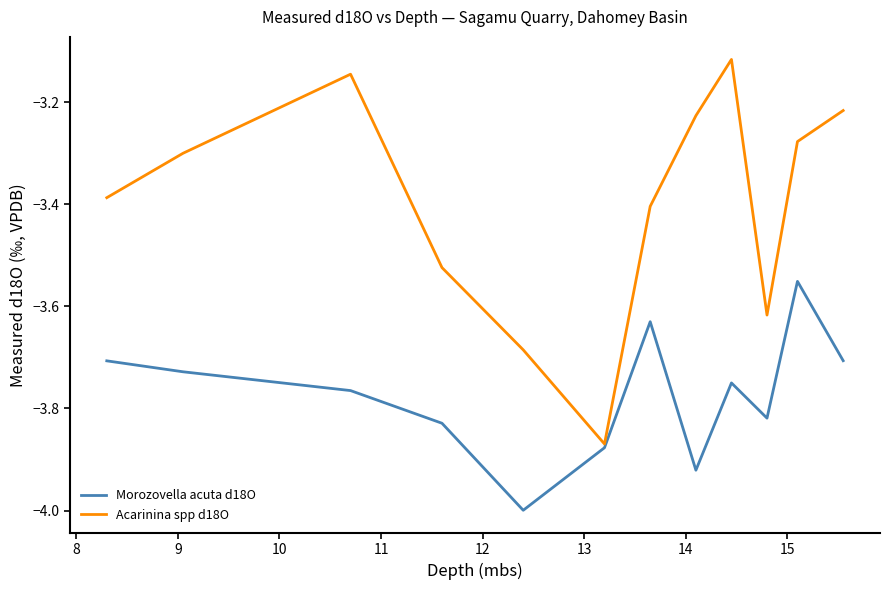

Which series has the largest total across all categories?

Acarinina spp d18O